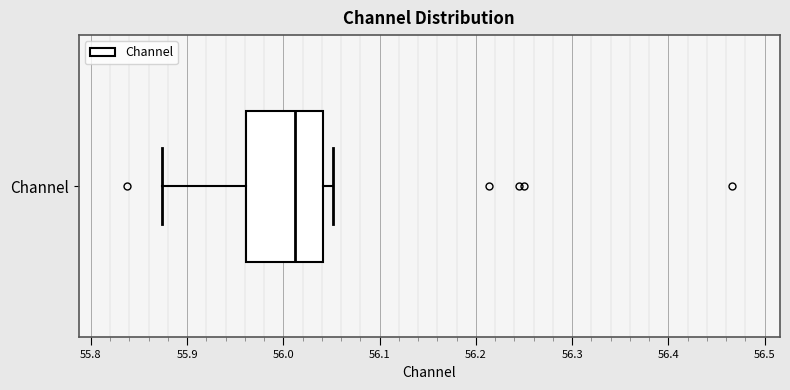

Read this box plot against the x-axis: the position of the median line, the range covered by the box, and the ends of both whiskers. The values are not printed on the chart, so give them approximately, as read against the axis.

median 56.01, box 55.96 to 56.04, whiskers 55.87 to 56.05